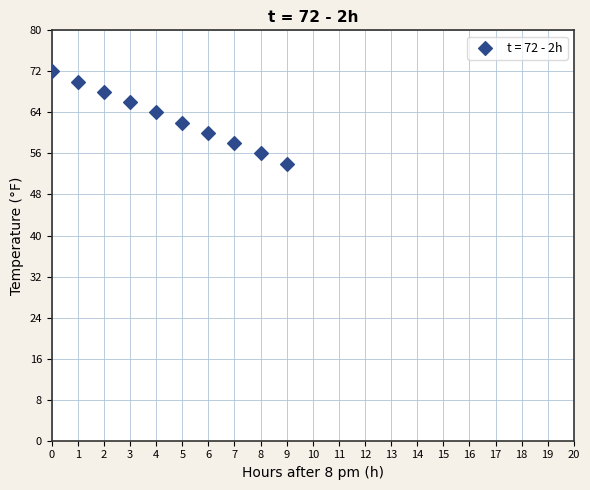

What is the range of Y values (max minus min)?

18